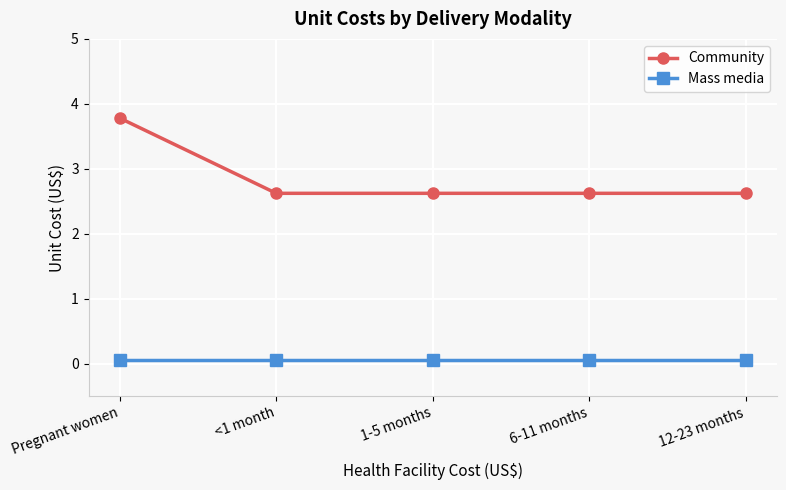

What value does the Community series have at <1 month?

2.6